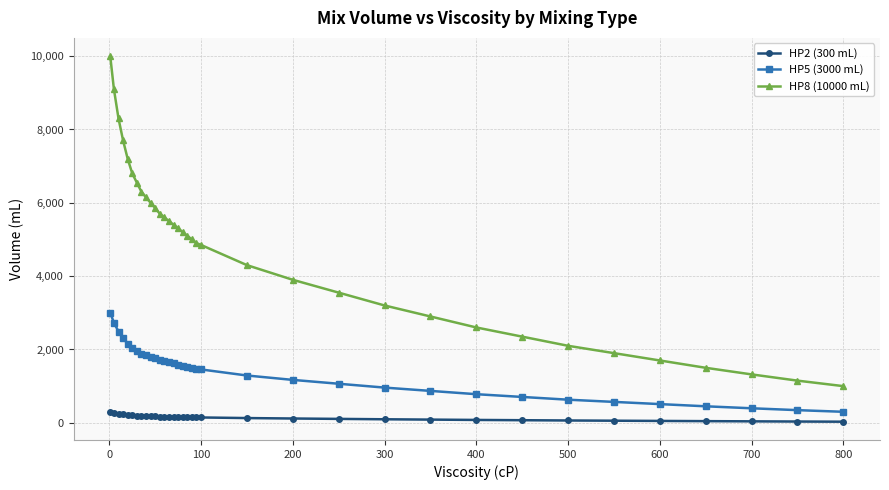

What are all the series names shown in the legend?

HP2 (300 mL), HP5 (3000 mL), HP8 (10000 mL)